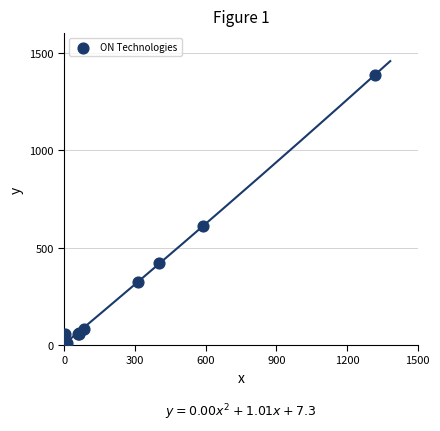

What Y value in the scatter plot is closest to 692?

614.0